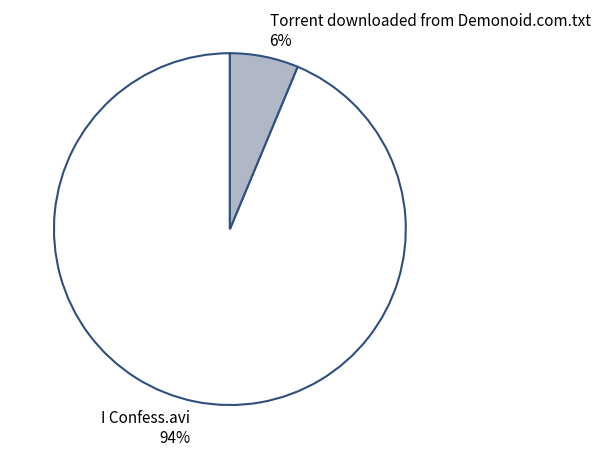

Which category has the smallest portion of the pie?

Torrent downloaded from Demonoid.com.txt